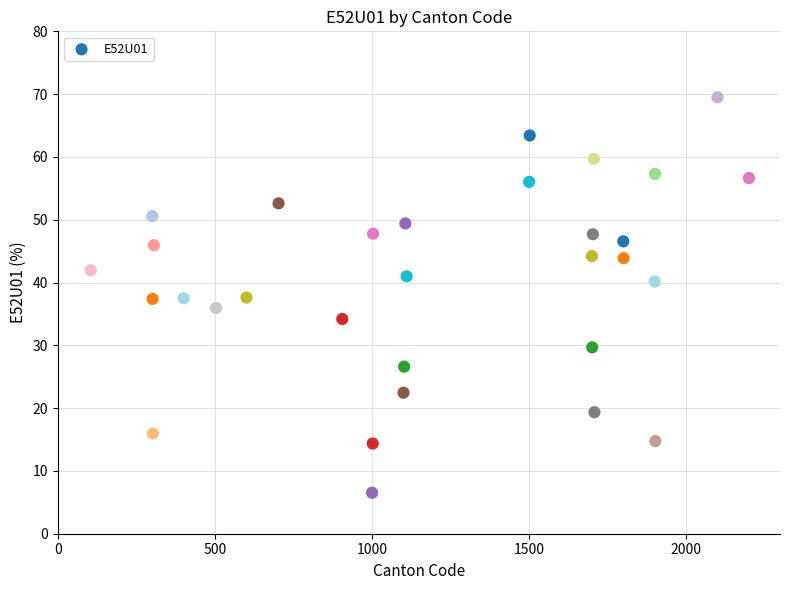

What is the range of Y values (max minus min)?

63.0